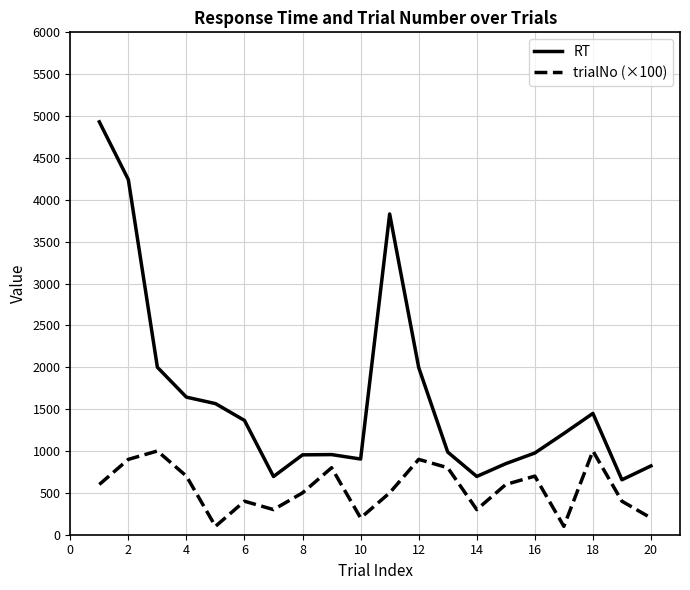

True or false: RT and trialNo (×100) intersect in this chart.

False